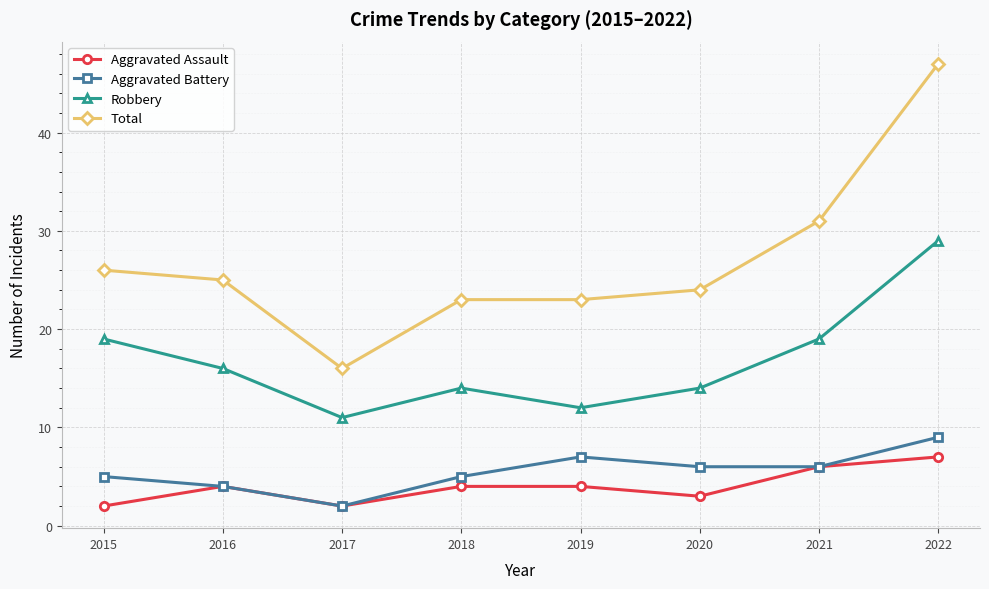

List the series in order of their peak value, lowest first.

Aggravated Assault, Aggravated Battery, Robbery, Total